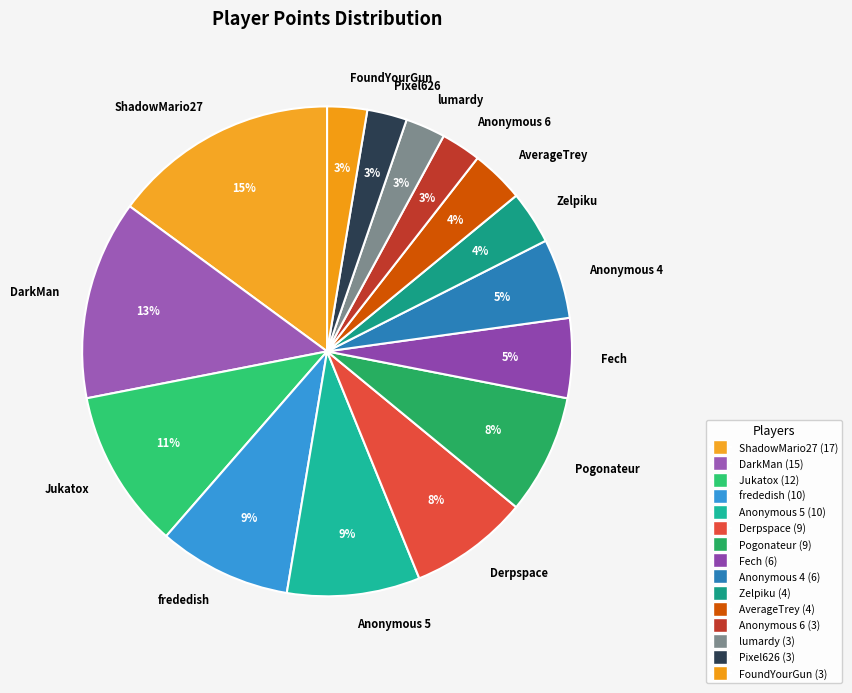

How many segments does this pie chart have?

15